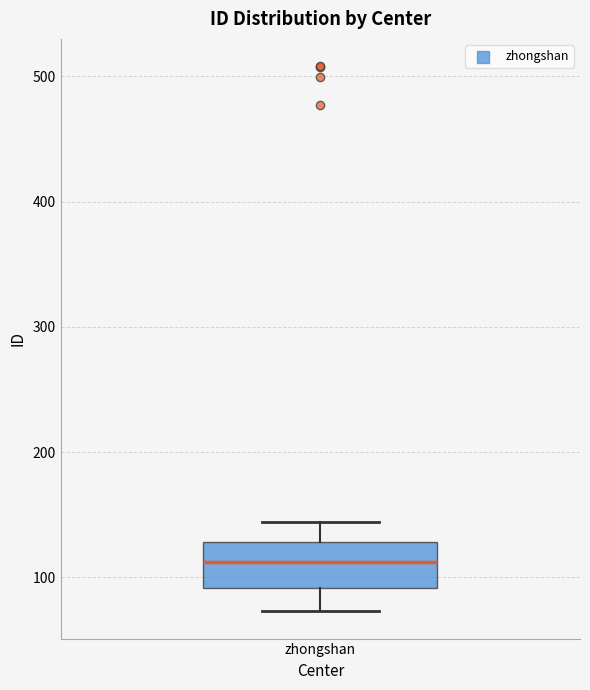

Where is the upper edge of the box for zhongshan on the y-axis? The values are not printed on the chart, so give them approximately, as read against the axis.

130